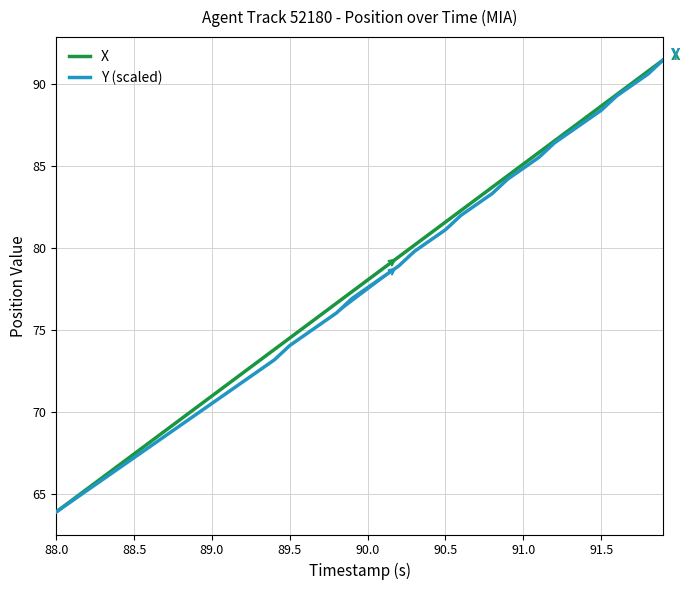

Reading left to right, extract all data points from this chart.

X: 63.9	64.6	65.3	66.0	66.7	67.4	68.1	68.8	69.5	70.2	71.0	71.7	72.4	73.1	73.8	74.5	75.2	75.9	76.6	77.3	78.0	78.7	79.4	80.2	80.9	81.6	82.3	83.0	83.7	84.4	85.1	85.8	86.5	87.2	87.9	88.6	89.3	90.1	90.8	91.5
Y (scaled): 63.9	64.5	65.2	65.9	66.5	67.2	67.9	68.5	69.2	69.8	70.5	71.2	71.8	72.5	73.2	74.0	74.7	75.4	76.0	76.9	77.6	78.2	78.9	79.8	80.4	81.1	82.0	82.6	83.3	84.2	84.9	85.5	86.4	87.1	87.7	88.4	89.3	89.9	90.6	91.5